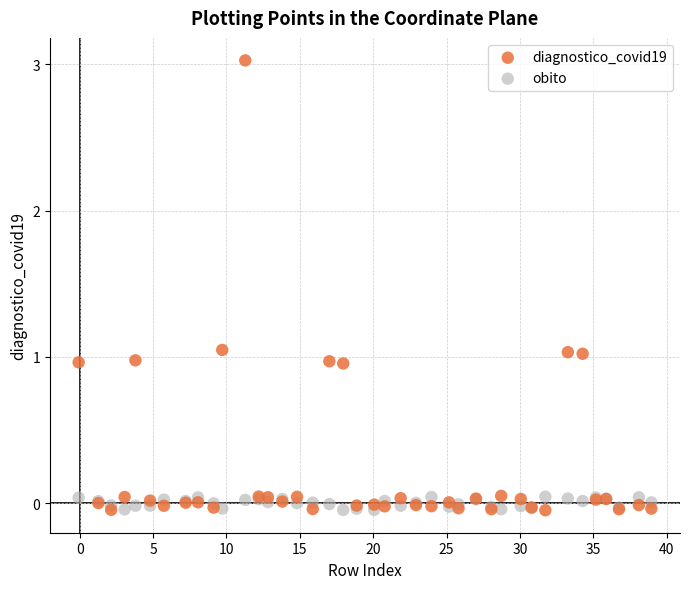

Which series reaches the maximum Y coordinate?

diagnostico_covid19